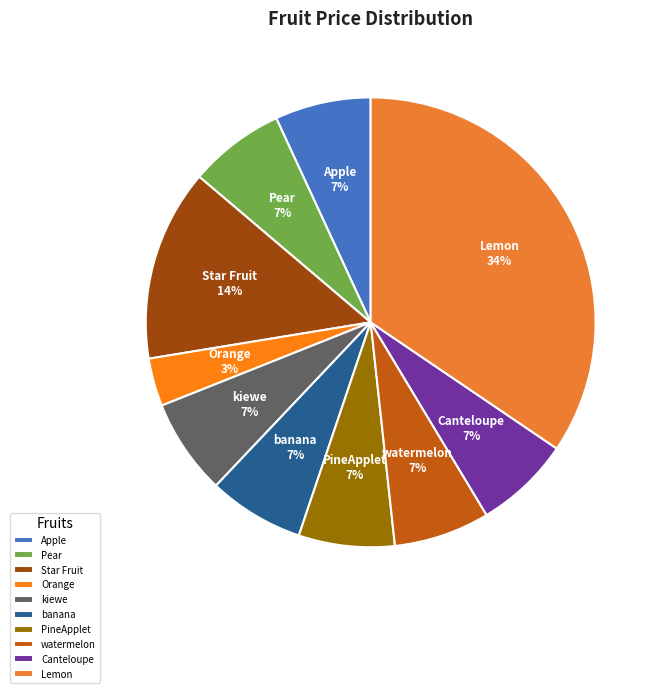

To the nearest percent, what portion does Pear represent?

7%